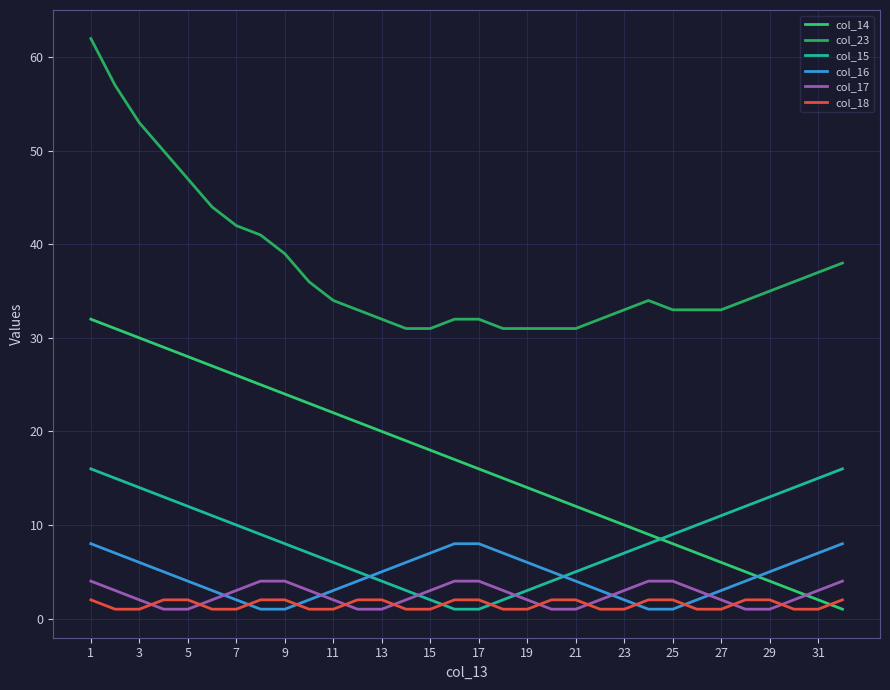

What are all the series names shown in the legend?

col_14, col_23, col_15, col_16, col_17, col_18